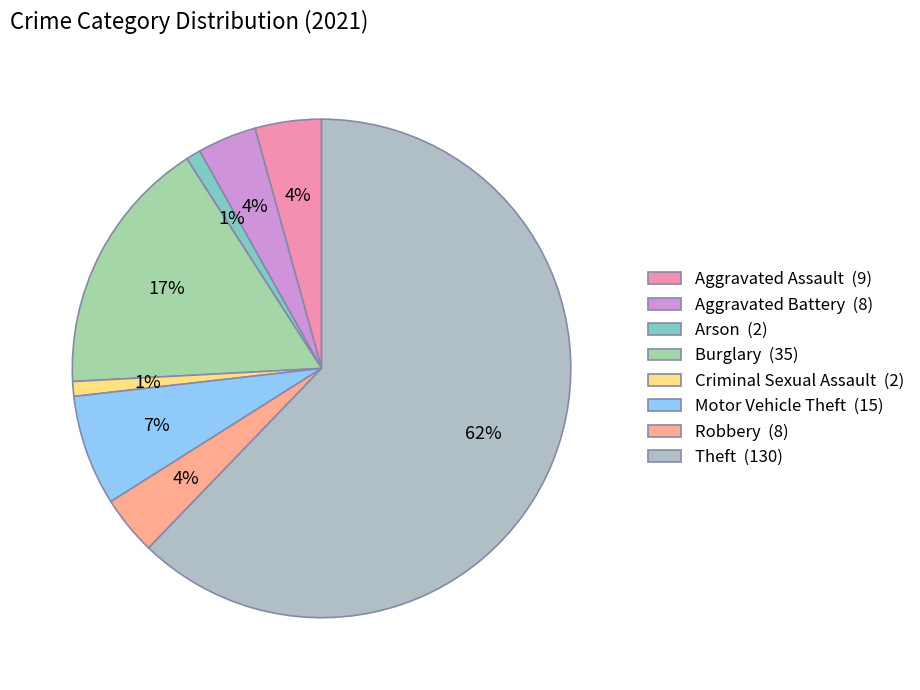

Which category accounts for the majority?

Theft